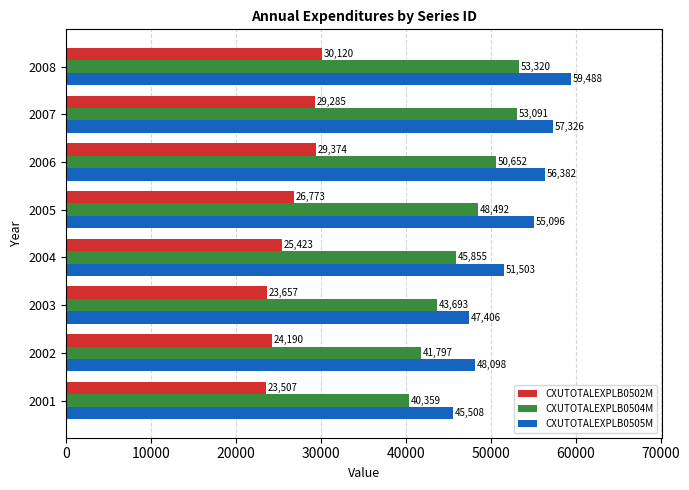

List the series in order of their overall mean, lowest first.

CXUTOTALEXPLB0502M, CXUTOTALEXPLB0504M, CXUTOTALEXPLB0505M